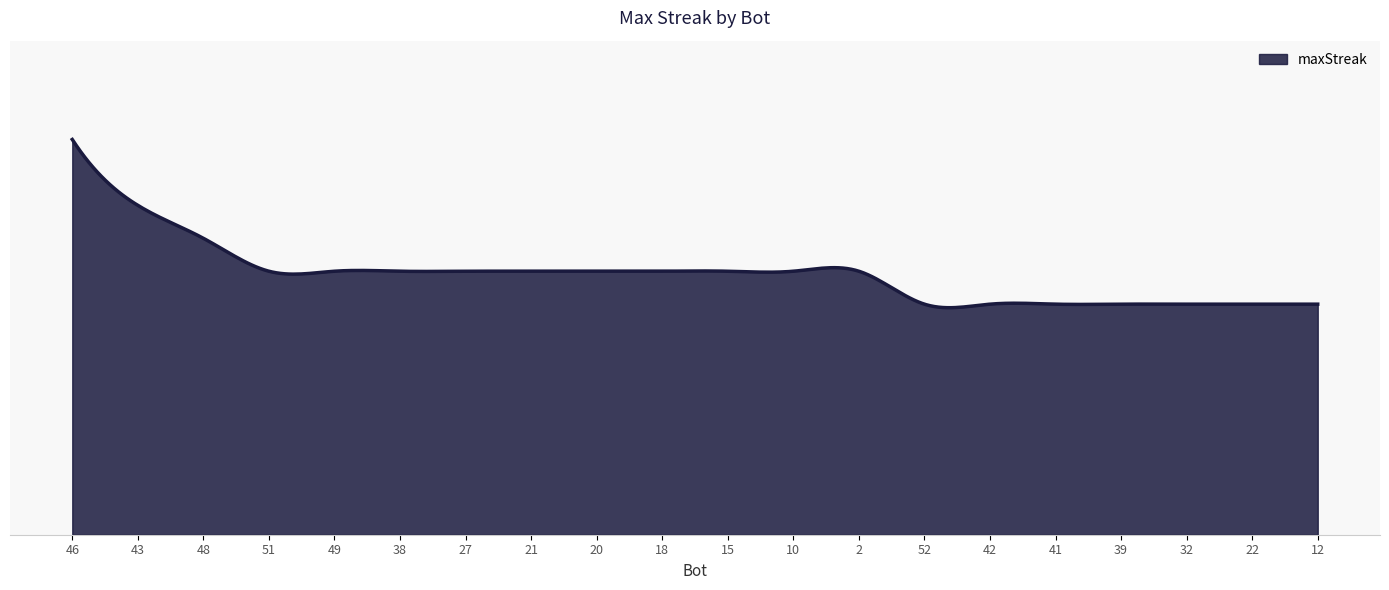

Does the chart have visible grid lines?

No